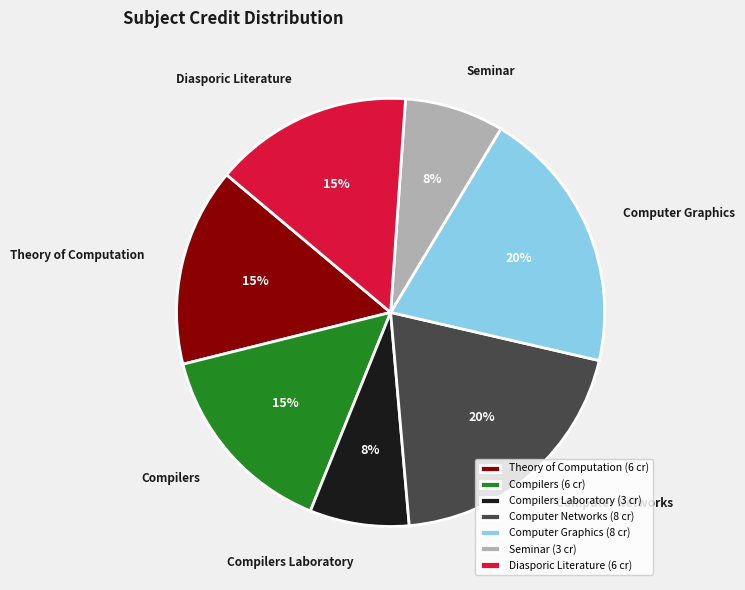

Is the sum of Computer Graphics and Compilers Laboratory greater than half?

No